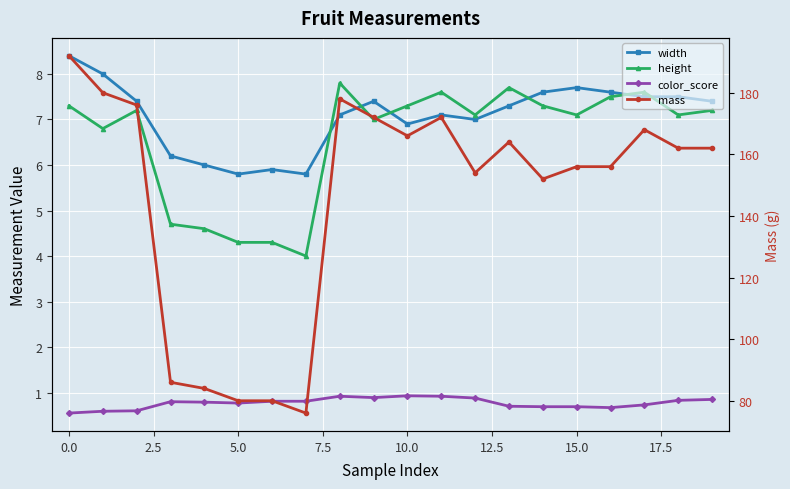

What is the spread (max minus min) of values at 17?

167.3